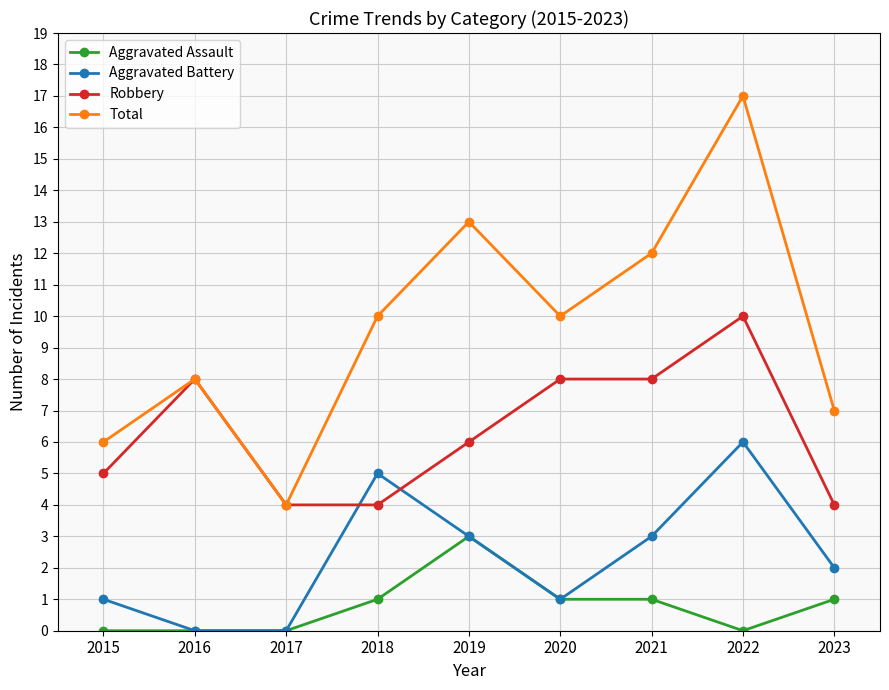

What is the approximate value of Aggravated Battery at 2020?

1